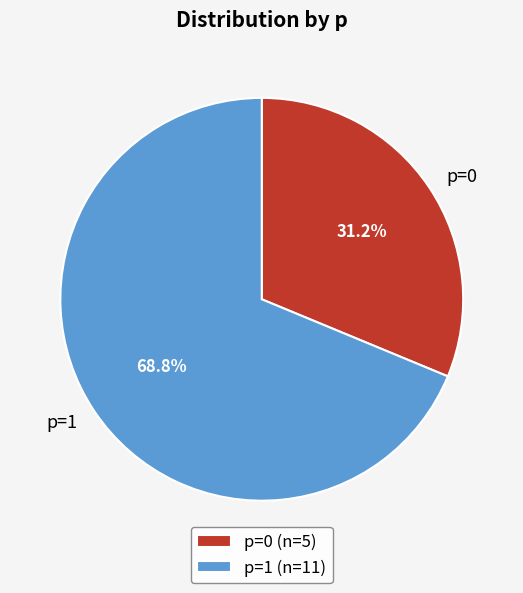

To the nearest percent, what portion does p=0 represent?

31%